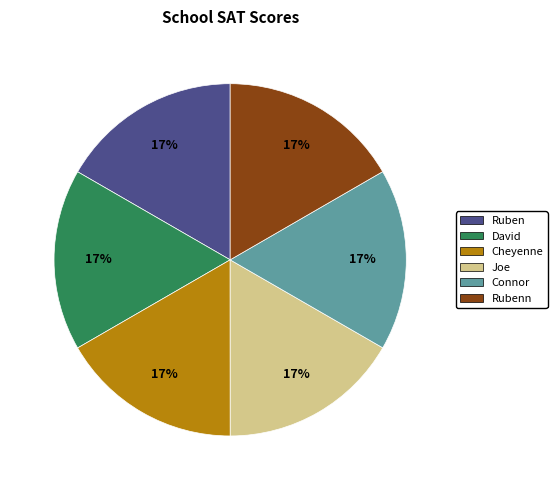

Do Ruben and Joe together represent more than half of the pie?

No